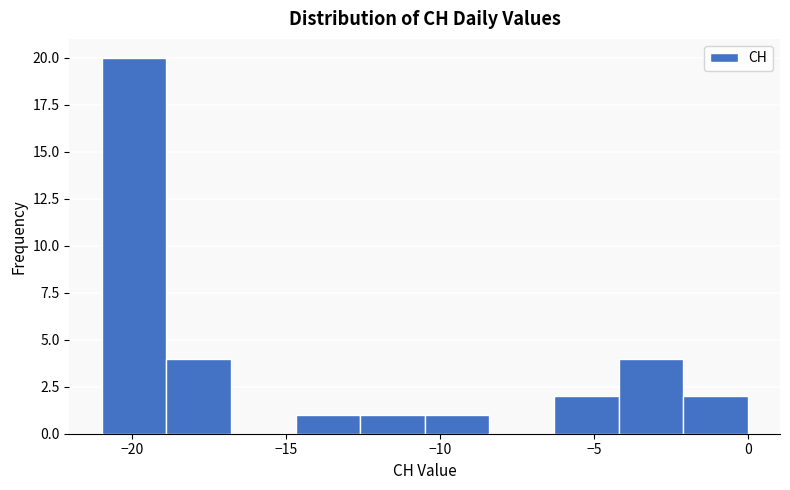

How tall is the bar that spans -4.2 to -2.1 on the x-axis? Neither the bar edges nor the heights are printed on the chart, so give them approximately, as read against the axes.

4